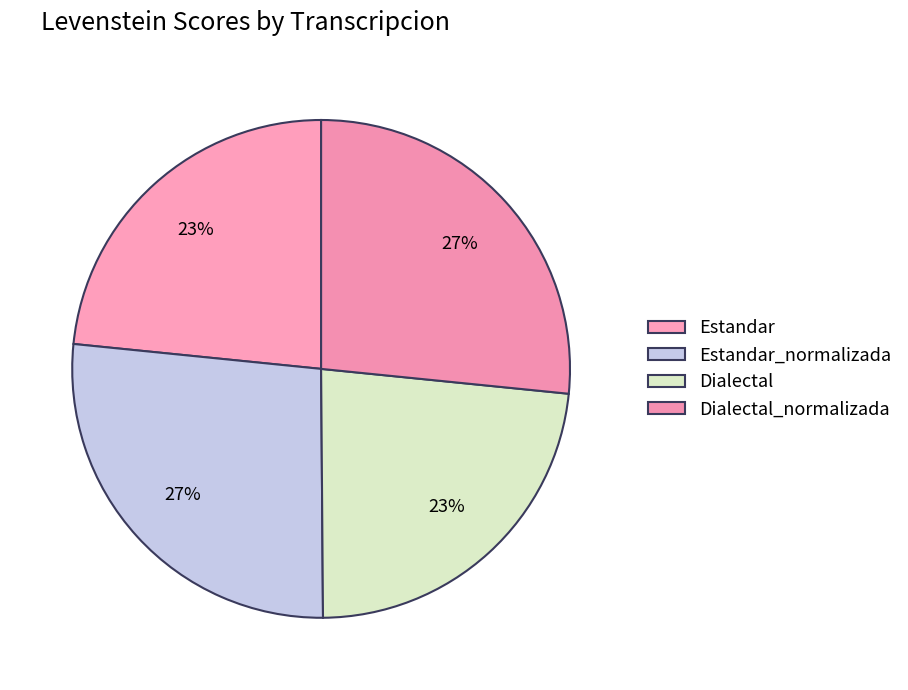

What is the largest slice in the pie chart?

Estandar_normalizada